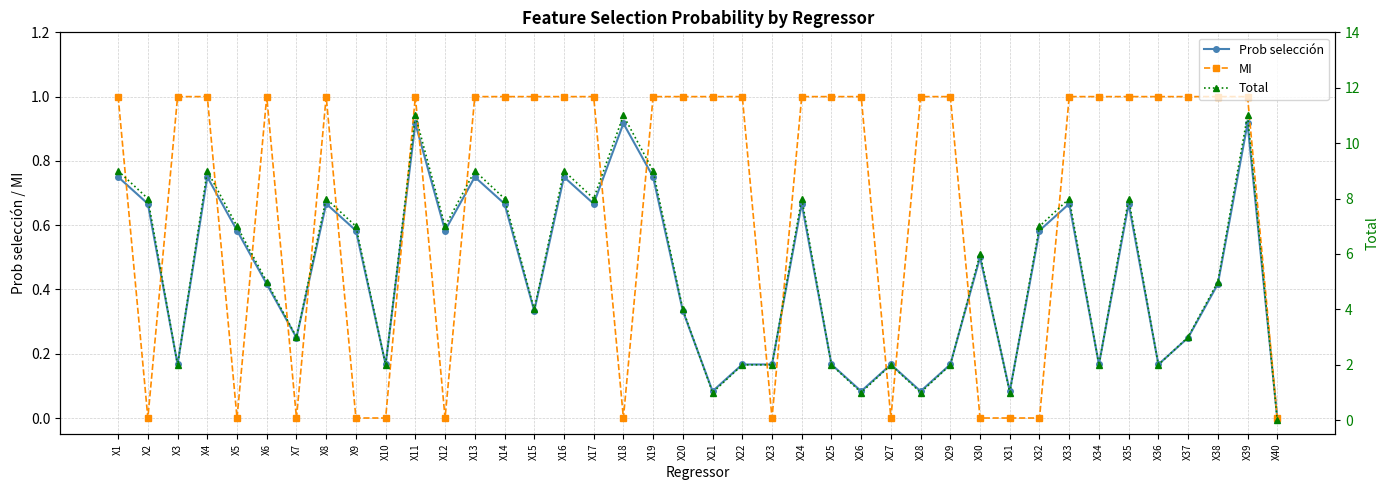

What is the maximum value shown in the chart?

11.0